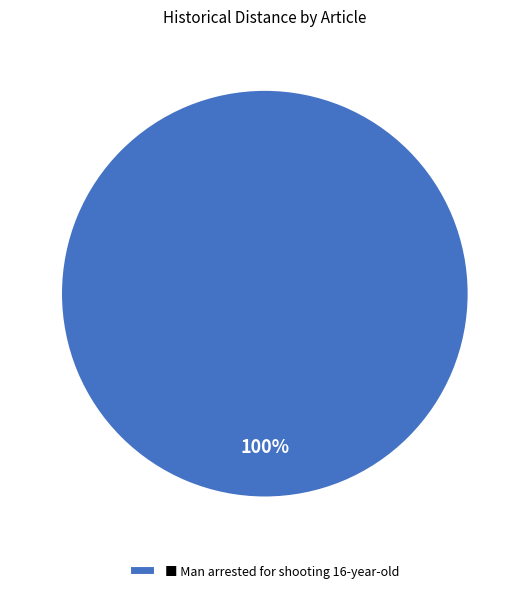

The ■ Man arrested for shooting 16-year-old slice represents 100% of the pie. True or false?

True